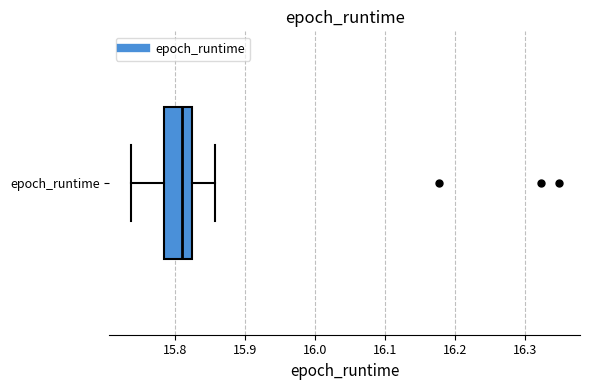

Read this box plot against the x-axis: the position of the median line, the range covered by the box, and the ends of both whiskers. The values are not printed on the chart, so give them approximately, as read against the axis.

median 15.81, box 15.78 to 15.82, whiskers 15.74 to 15.86